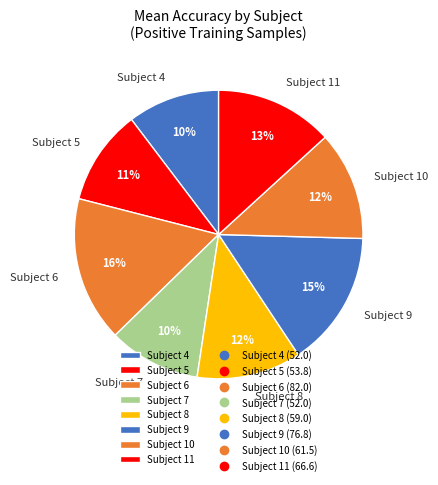

What percentage is the Subject 6 slice, to the nearest percent?

16%